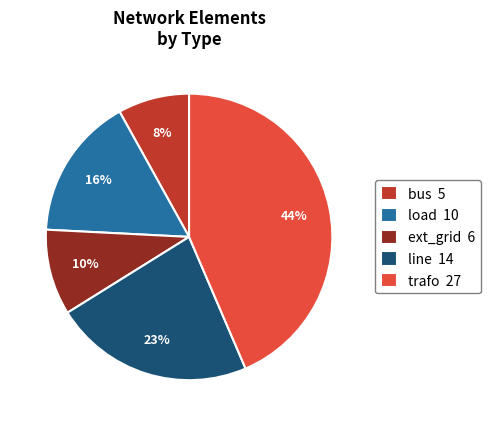

Is it true that trafo 27 is 44% of the pie?

True